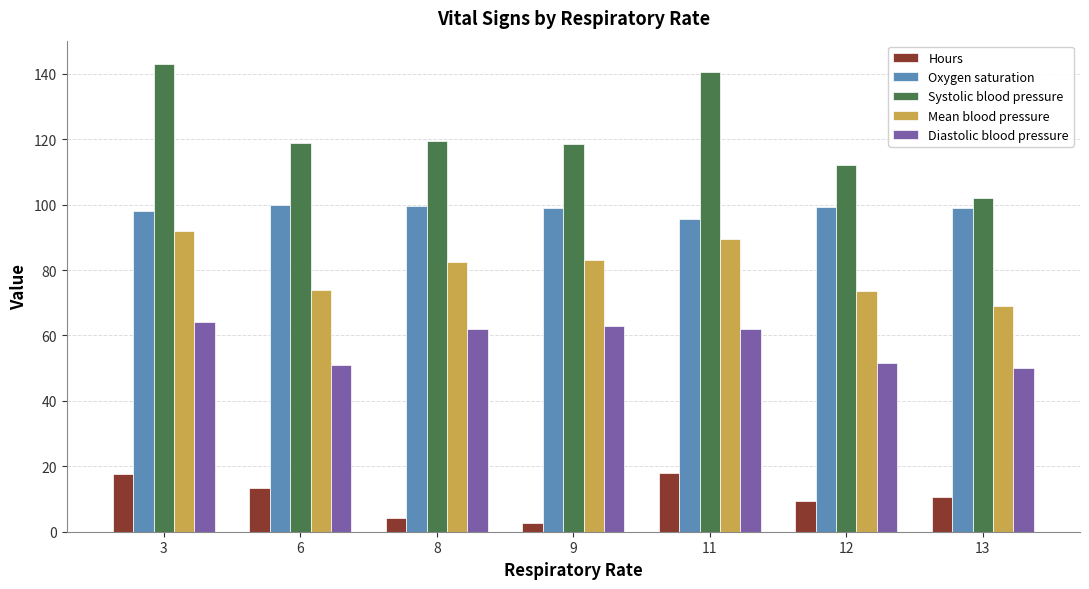

What is the sum of the Diastolic blood pressure values at 8 and 3?

126.0